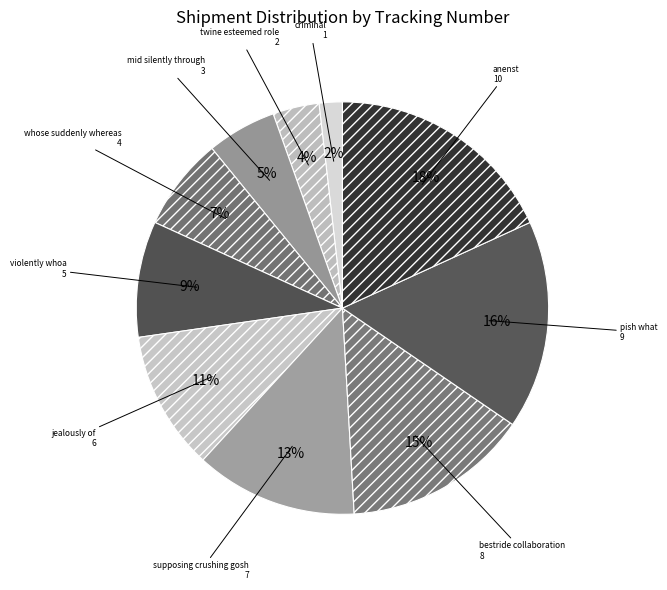

How many slices are in this pie chart?

10